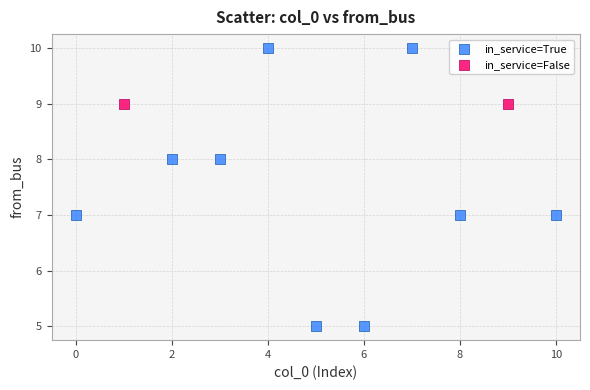

Which series reaches the maximum Y coordinate?

in_service=True